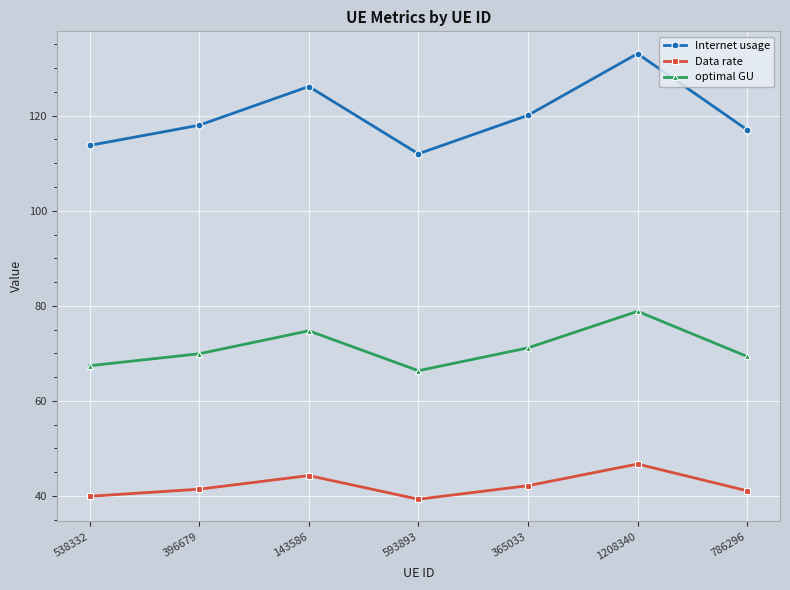

True or false: Internet usage and optimal GU intersect in this chart.

False